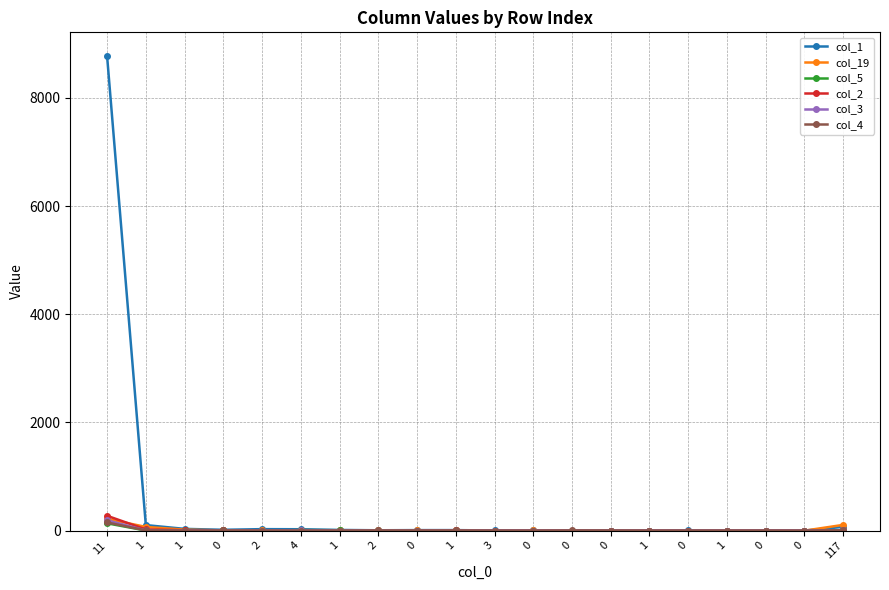

What are all the series names shown in the legend?

col_1, col_19, col_5, col_2, col_3, col_4